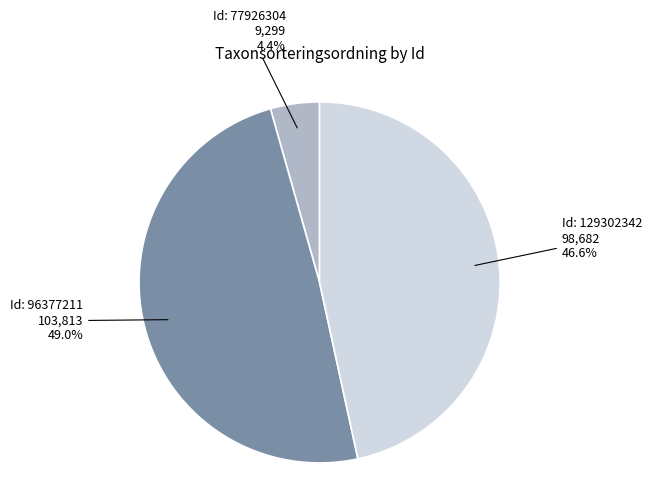

Is there a majority slice in this chart?

No